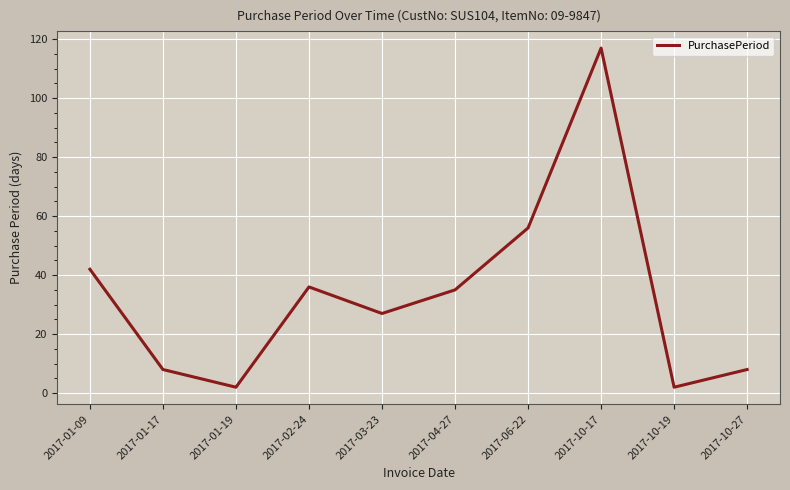

What is the difference between the maximum and second lowest values?

115